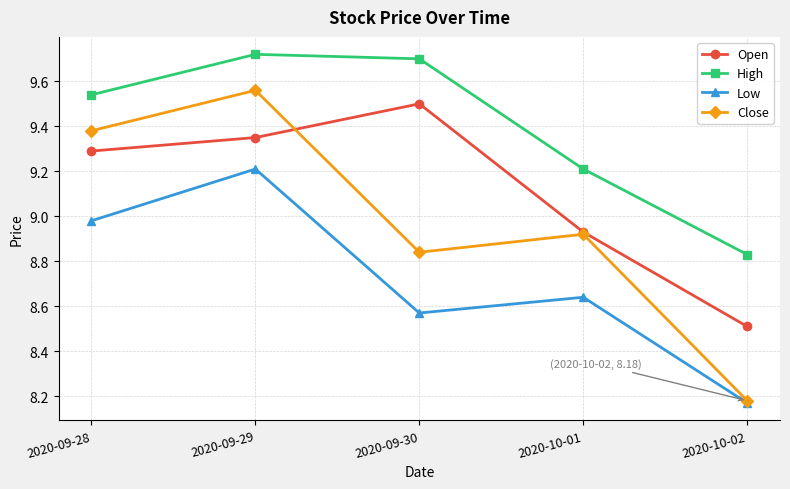

How many lines are shown in the chart?

4